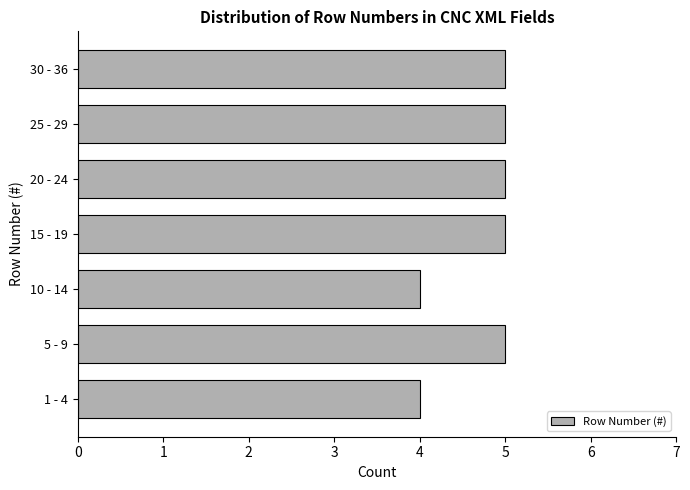

Reading bottom to top, list all the values displayed in this chart.

1 - 4=4	5 - 9=5	10 - 14=4	15 - 19=5	20 - 24=5	25 - 29=5	30 - 36=5